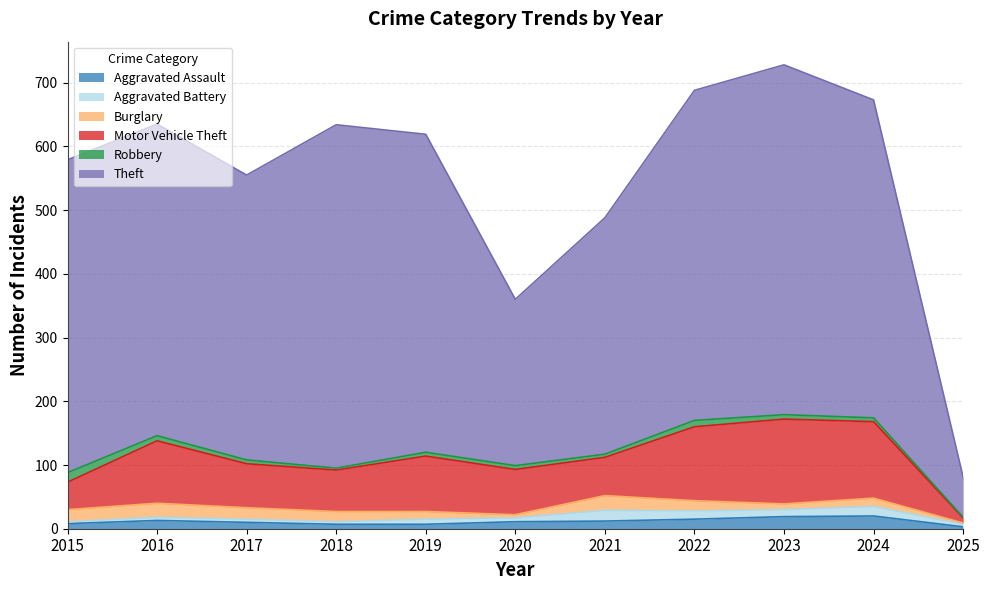

How many data points in Motor Vehicle Theft are above 71?

5